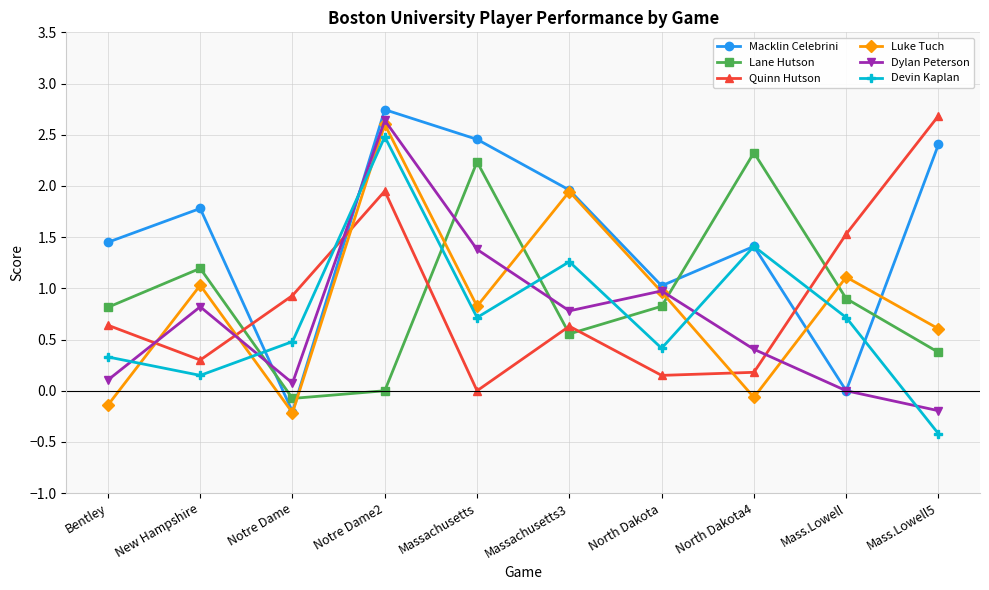

What is the sum of all Lane Hutson values?

9.2